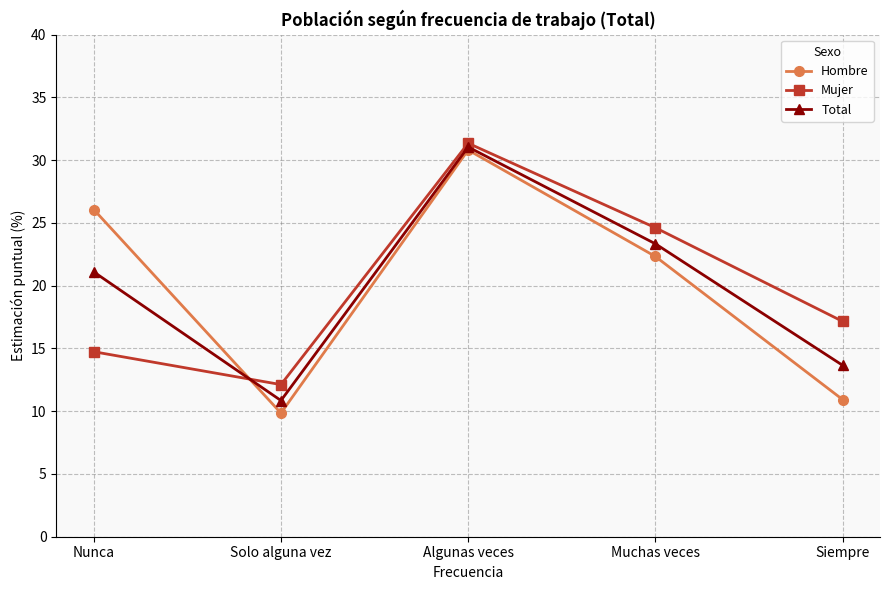

What is the difference between the highest and lowest values at Muchas veces?

2.3